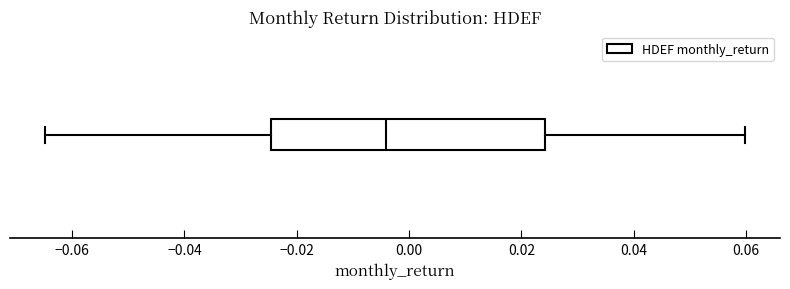

Transcribe this box plot: give where the median line is, the range the box spans, and where the two whiskers end, as read against the x-axis. The values are not printed on the chart, so give them approximately, as read against the axis.

median -0.004, box -0.024 to 0.024, whiskers -0.064 to 0.060